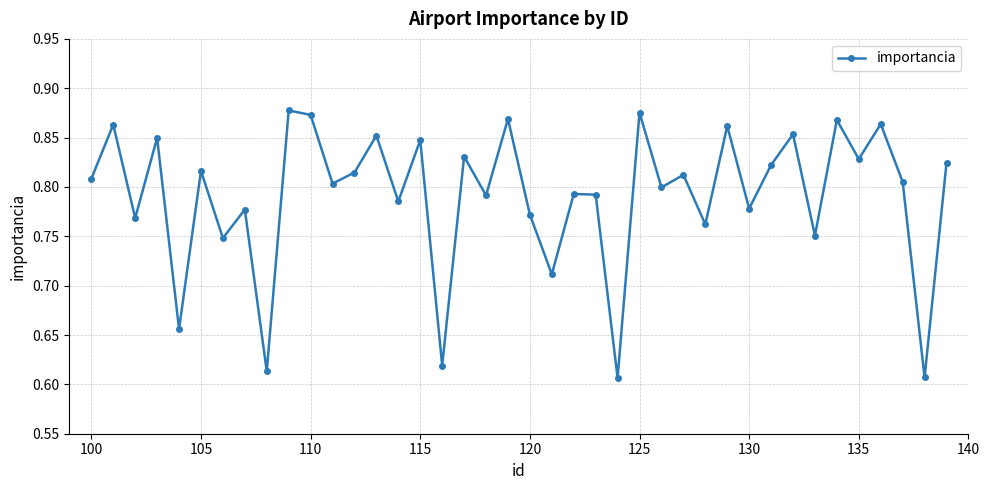

Count the values in the range 0 to 1.

40